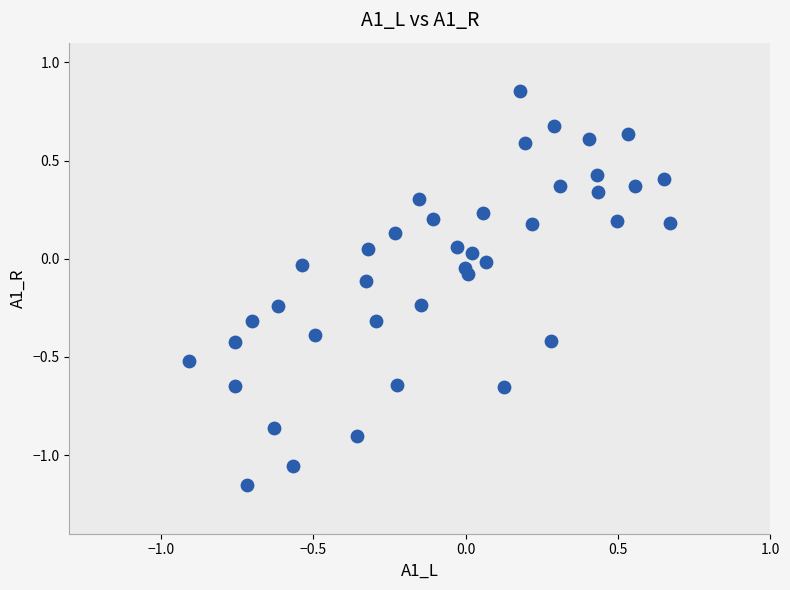

What is the range of X values (max minus min)?

1.6